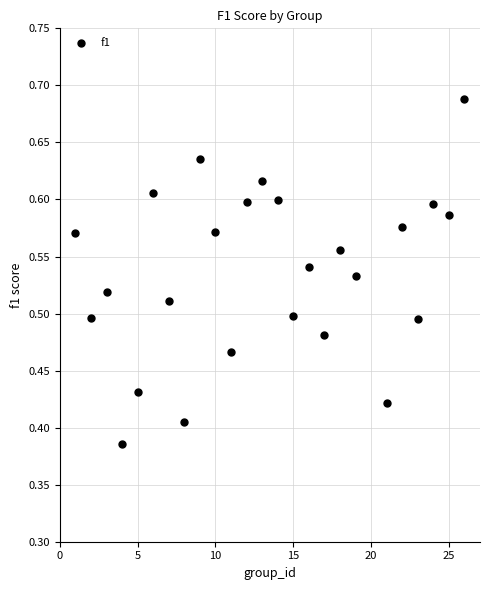

What is the range of X values (max minus min)?

25.0